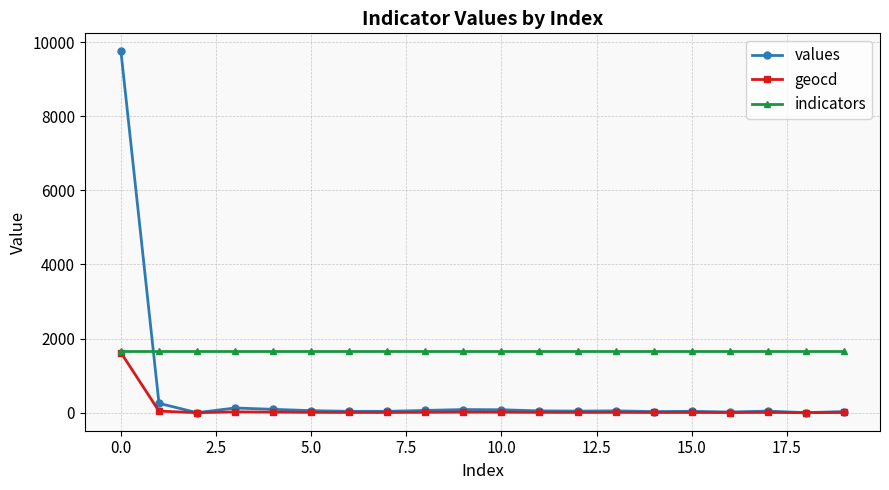

What is the minimum value for indicators?

1662